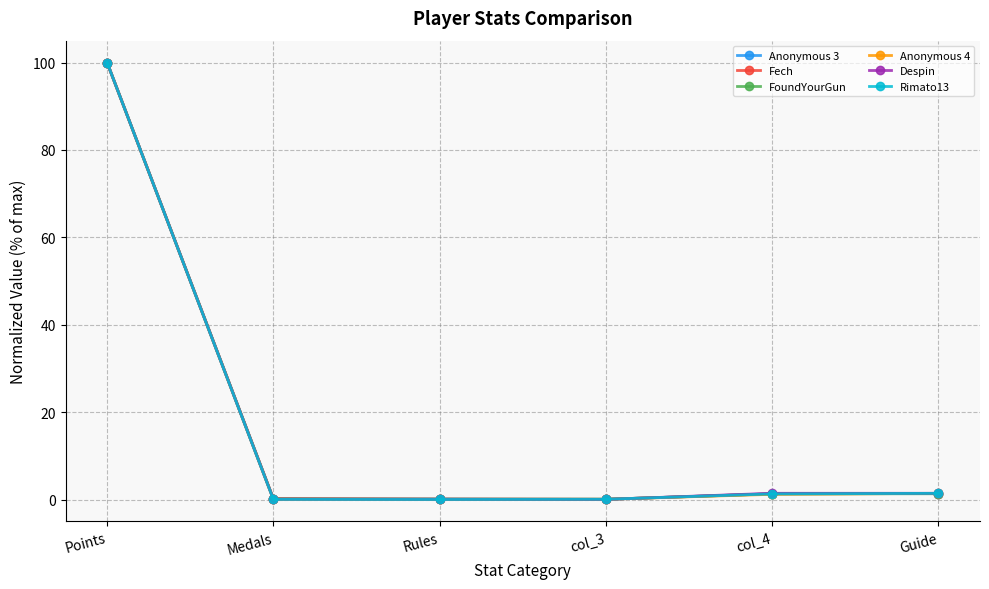

What is the difference between the second highest and minimum values in the Anonymous 3 series?

1.3